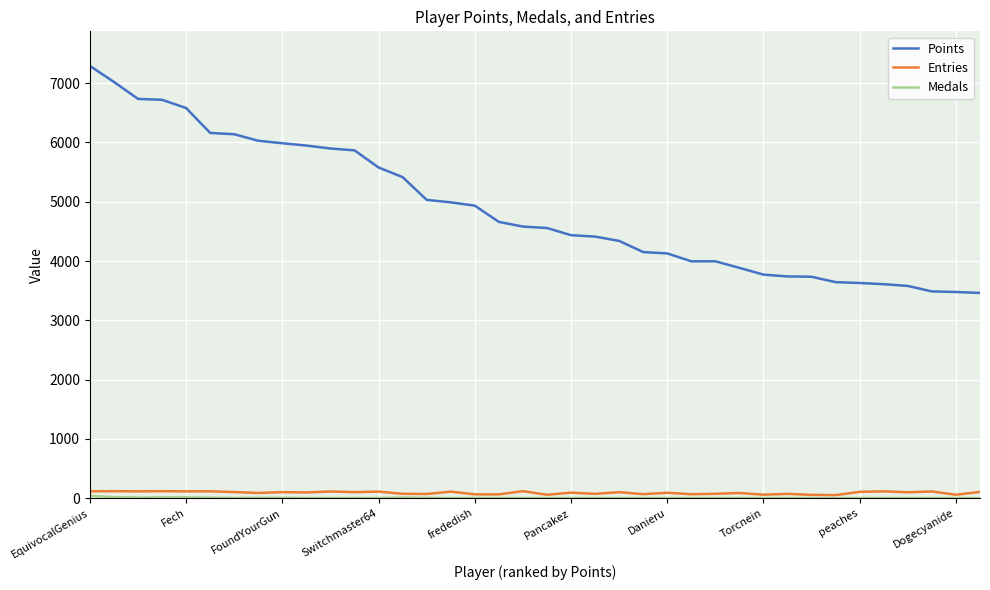

Which series has the largest total across all categories?

Points